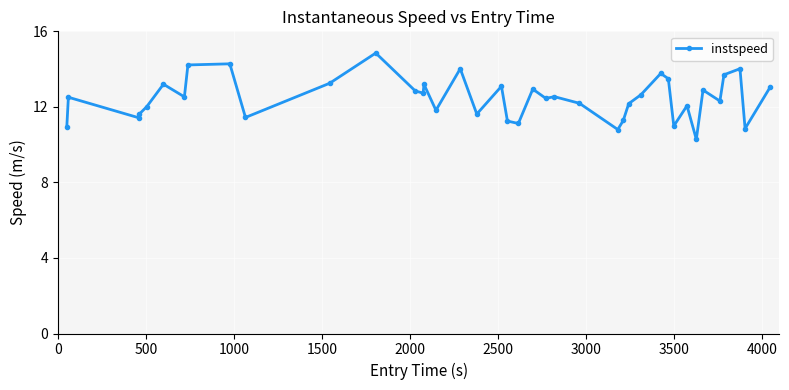

How many categories are shown in the chart?

40